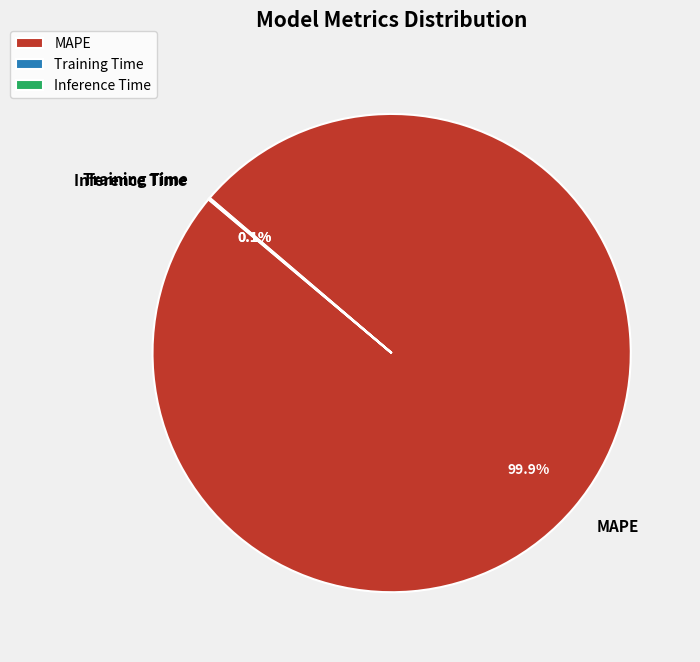

Which slice represents more than half of the pie?

MAPE